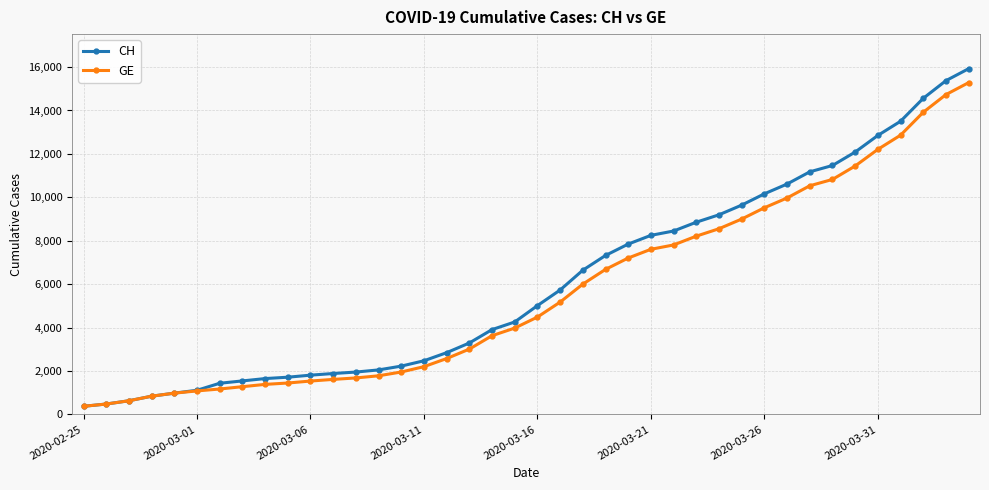

What is the smallest value displayed?

375